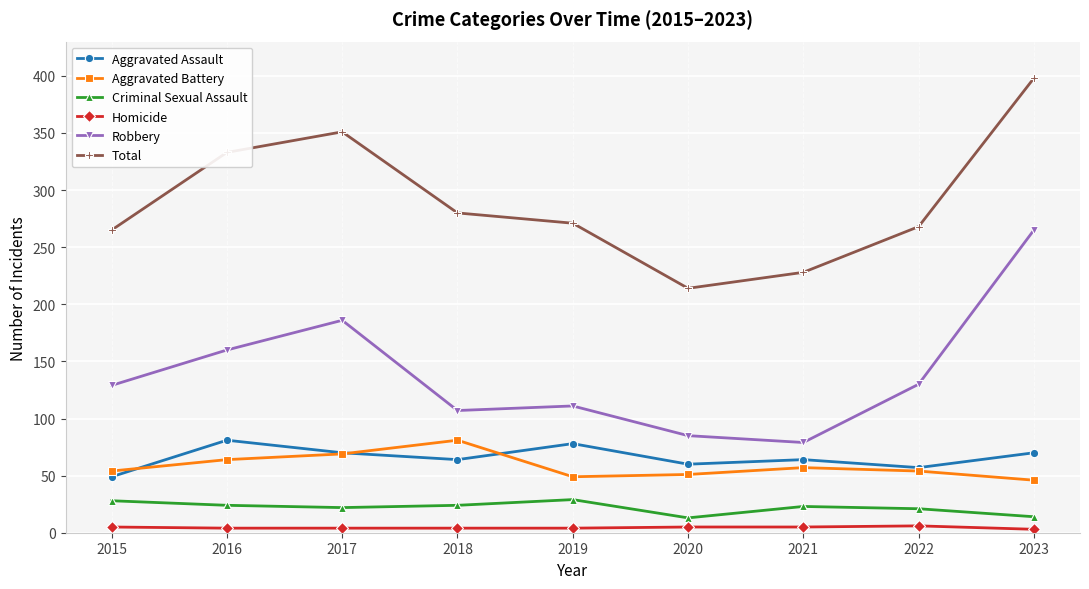

How many interior local valleys does the Robbery series have?

2